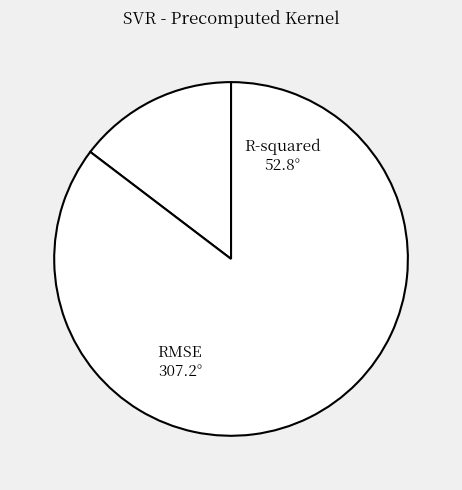

Is the sum of RMSE and R-squared greater than half?

Yes